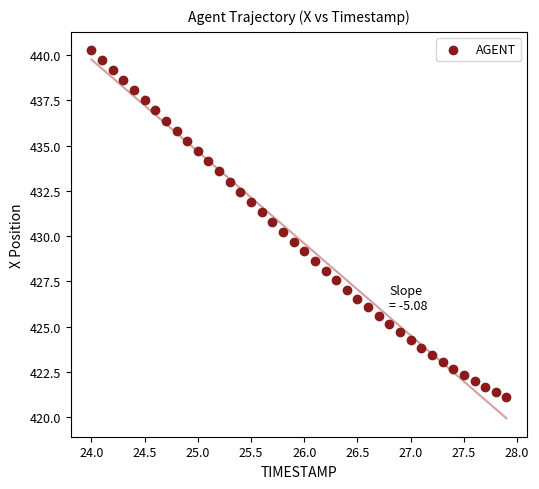

What is the range of Y values (max minus min)?

19.2